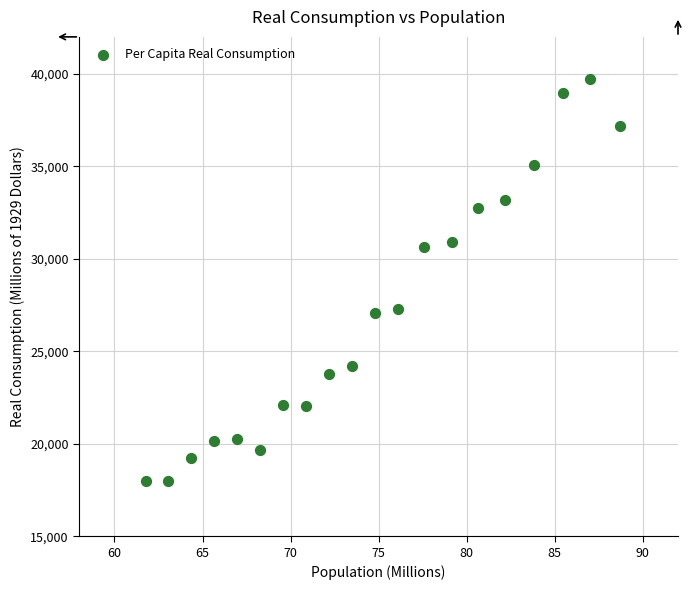

What is the range of Y values (max minus min)?

21707